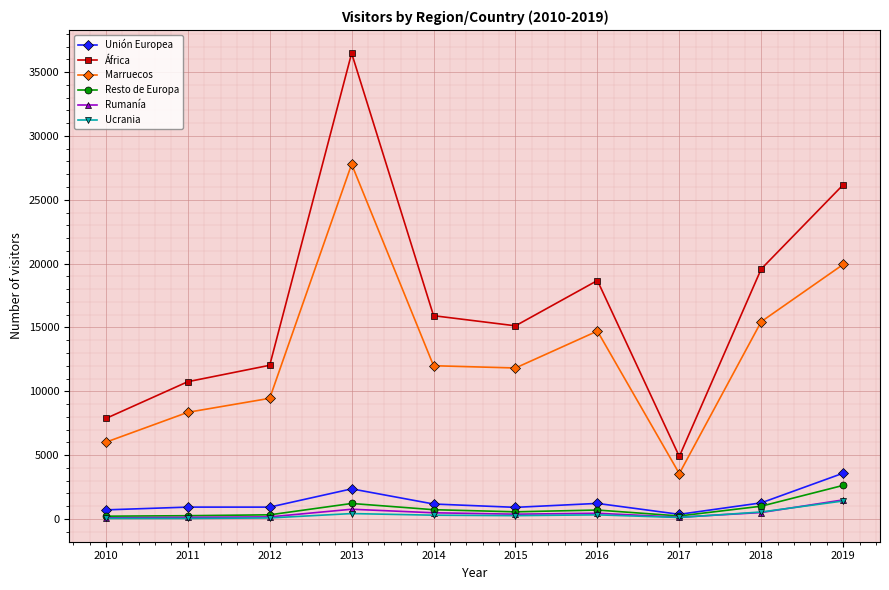

True or false: Ucrania and África intersect in this chart.

False